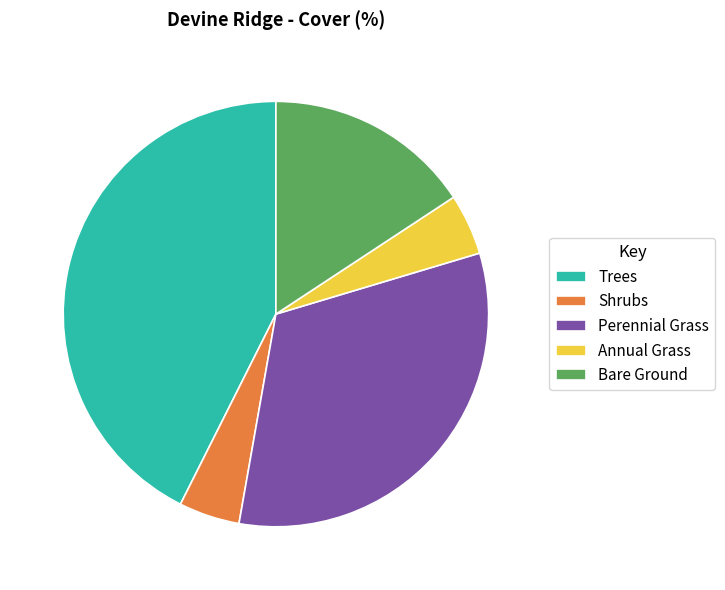

Which slice is the largest?

Trees